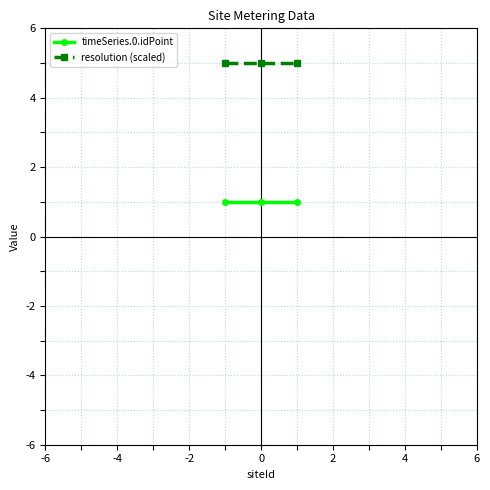

List the series in order of their peak value, lowest first.

timeSeries.0.idPoint, resolution (scaled)